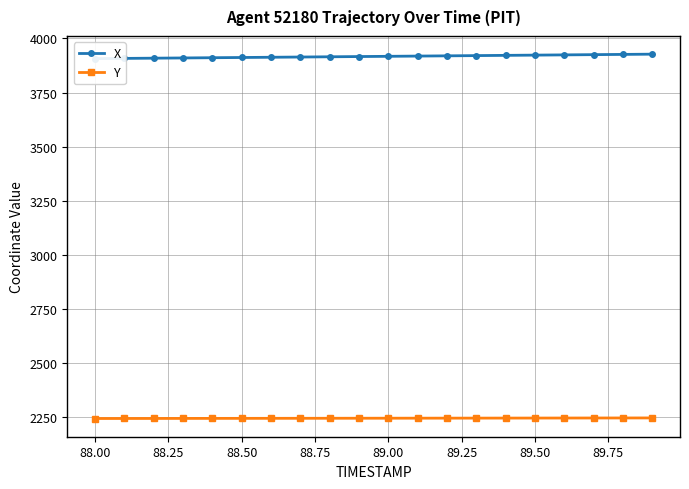

The value of Y at 88.50 is 2244.1. True or false?

True